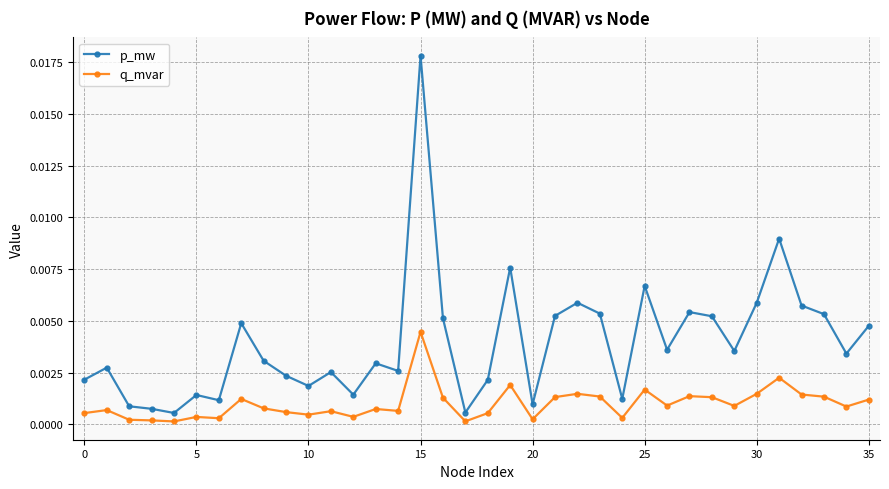

How many lines are shown in the chart?

2